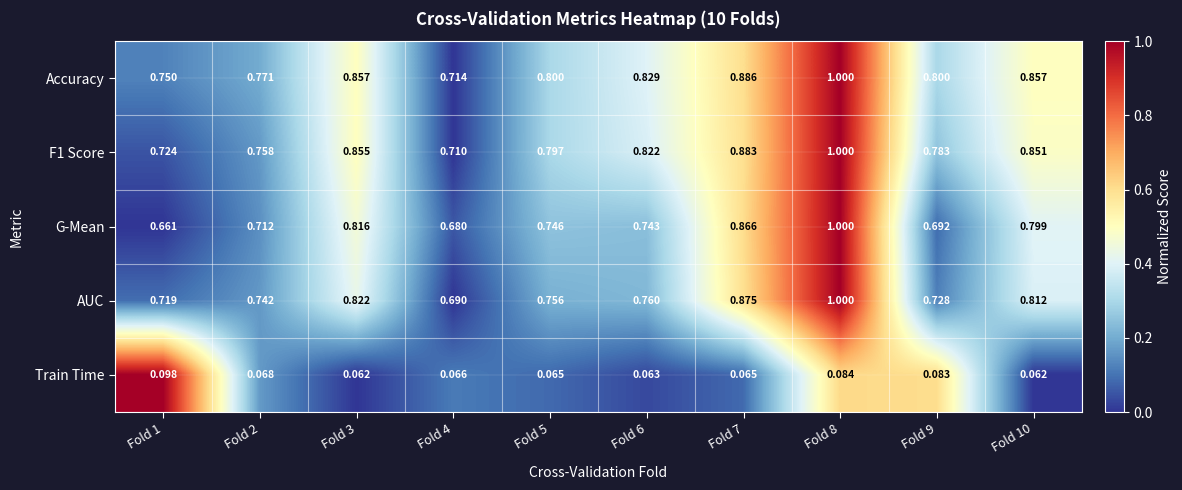

What is the spread (max minus min) of values at Fold 6?

0.8